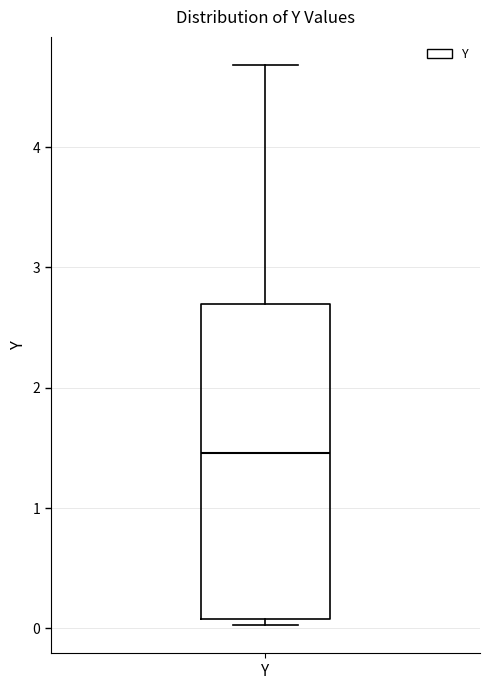

Transcribe this box plot: give where the median line is, the range the box spans, and where the two whiskers end, as read against the y-axis. The values are not printed on the chart, so give them approximately, as read against the axis.

median 1.5, box 0.1 to 2.7, whiskers 0.0 to 4.7